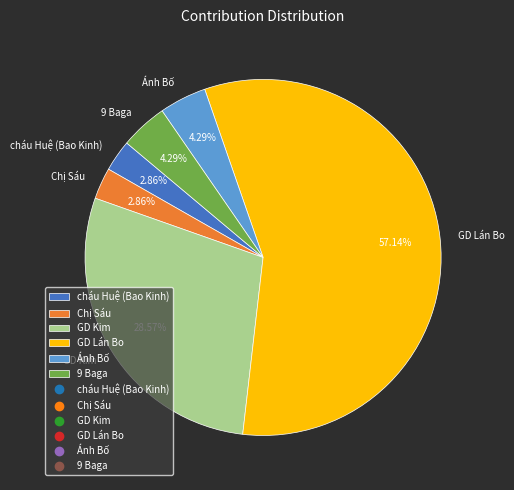

To the nearest percent, what portion does Chị Sáu represent?

3%